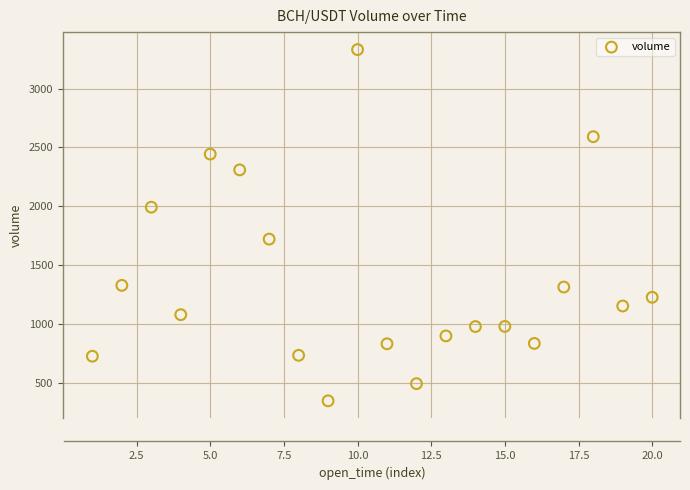

What Y value in the scatter plot is closest to 1837?

1719.9